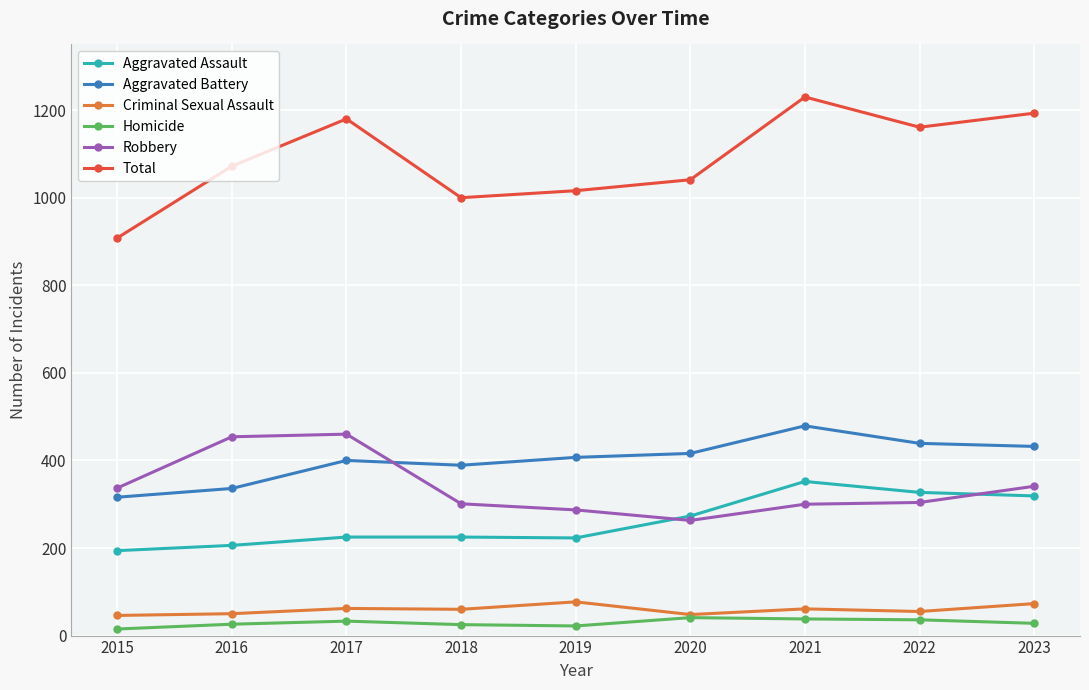

Which series has the largest range (max minus min)?

Total